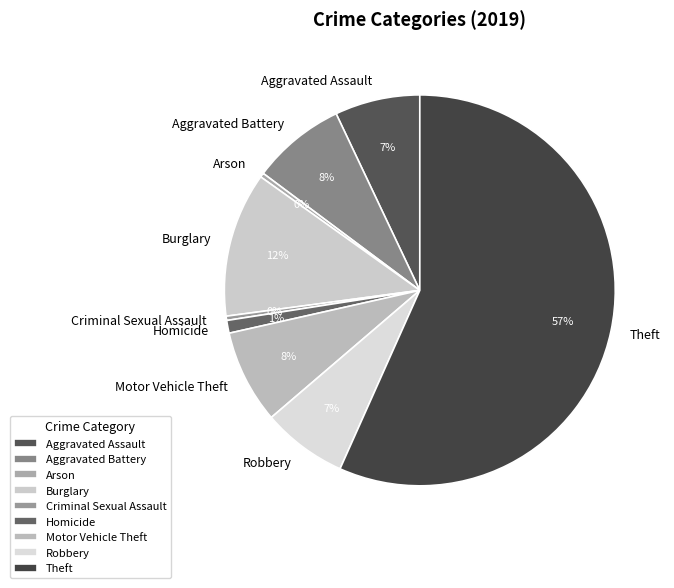

Which category has the biggest portion of the pie?

Theft